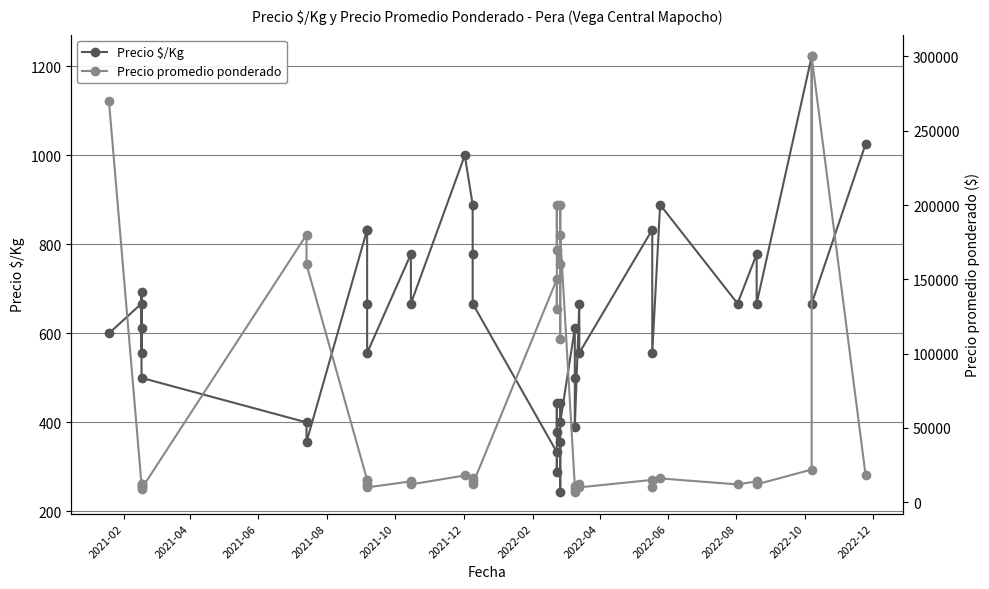

Is this an area chart (filled region under the line)?

No